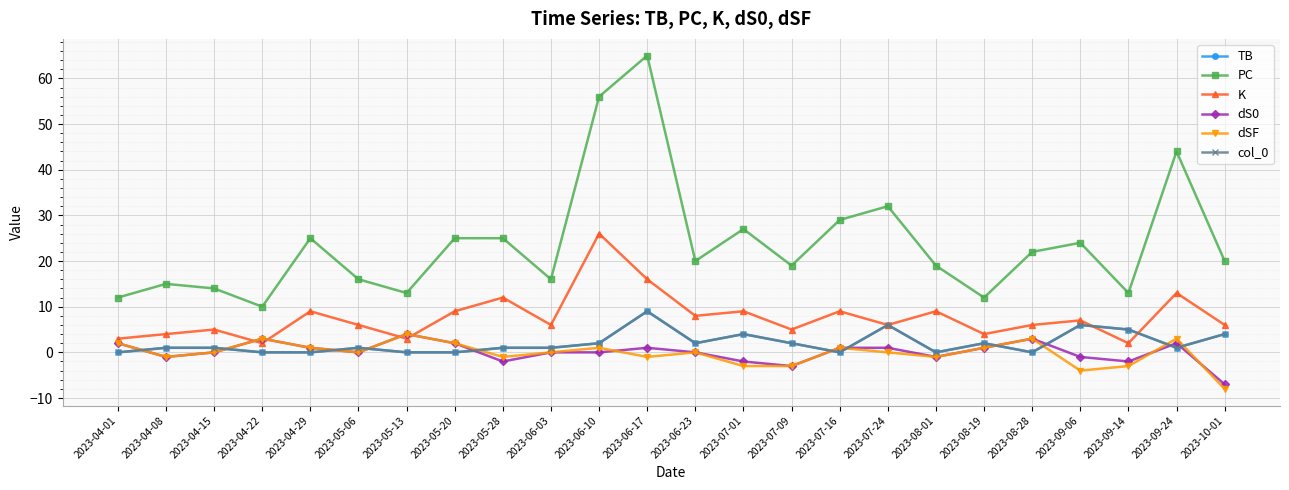

Reading left to right, extract all data points from this chart.

TB: 0	1	1	0	0	1	0	0	1	1	2	9	2	4	2	0	6	0	2	0	6	5	1	4
PC: 12	15	14	10	25	16	13	25	25	16	56	65	20	27	19	29	32	19	12	22	24	13	44	20
K: 3	4	5	2	9	6	3	9	12	6	26	16	8	9	5	9	6	9	4	6	7	2	13	6
dS0: 2	-1	0	3	1	0	4	2	-2	0	0	1	0	-2	-3	1	1	-1	1	3	-1	-2	2	-7
dSF: 2	-1	0	3	1	0	4	2	-1	0	1	-1	0	-3	-3	1	0	-1	1	3	-4	-3	3	-8
col_0: 0	1	1	0	0	1	0	0	1	1	2	9	2	4	2	0	6	0	2	0	6	5	1	4